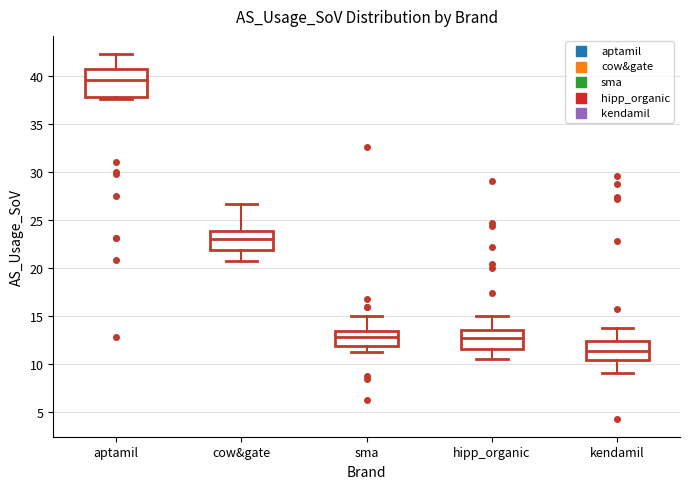

Which box is the tallest, from its lower edge to its upper edge?

aptamil